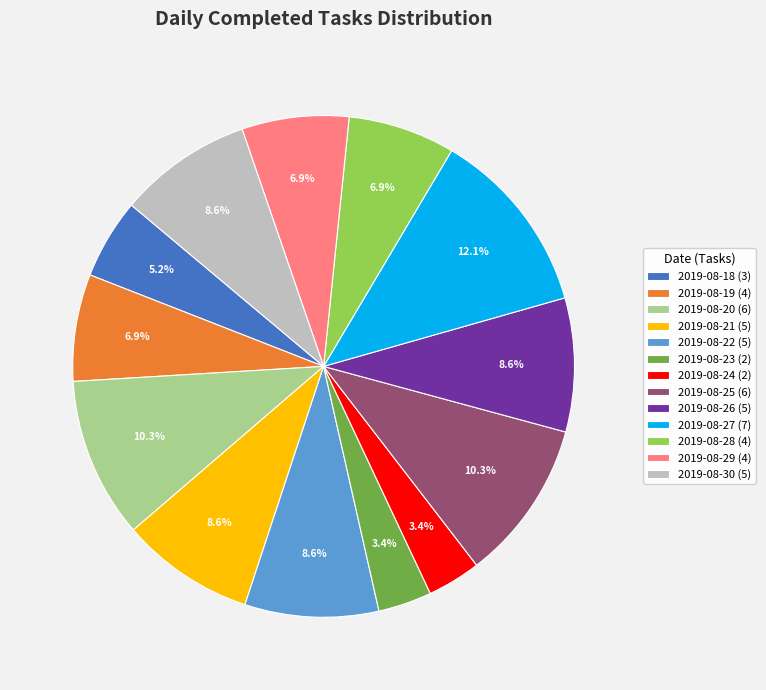

To the nearest percent, what is the combined percentage of 2019-08-20 and 2019-08-19?

17%